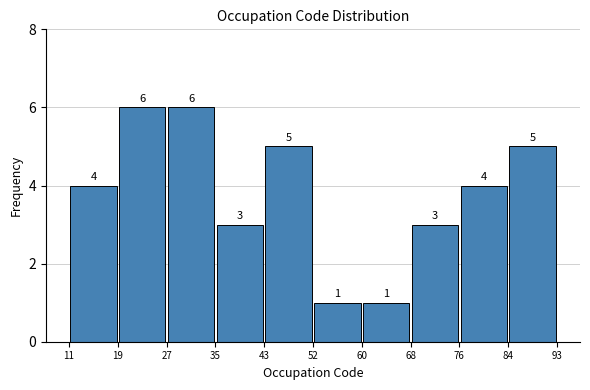

What is the height of the bar covering 68 to 76 on the x-axis?

3